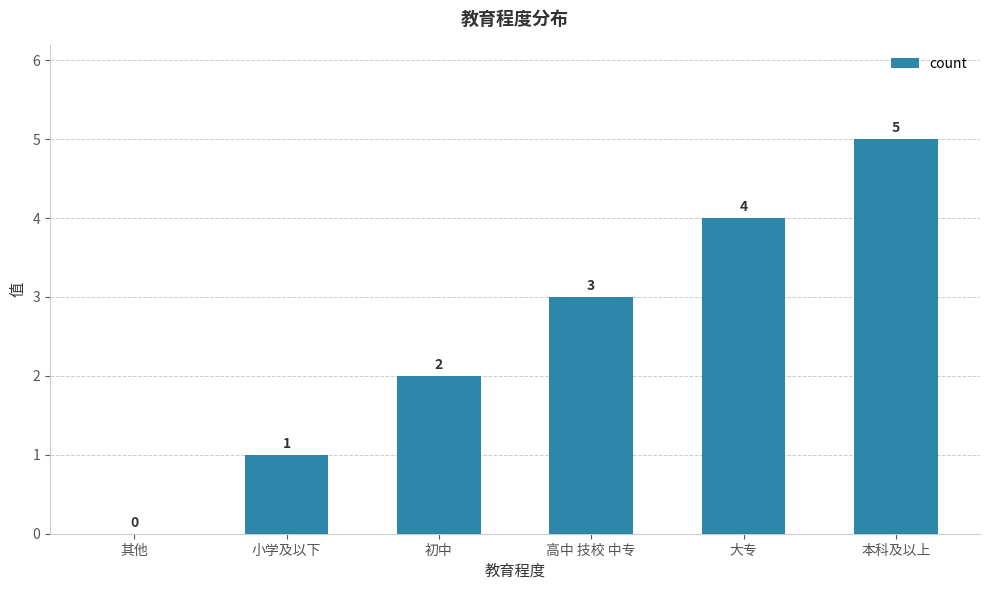

Approximately how many times larger is the value at 本科及以上 compared to 初中?

2.5